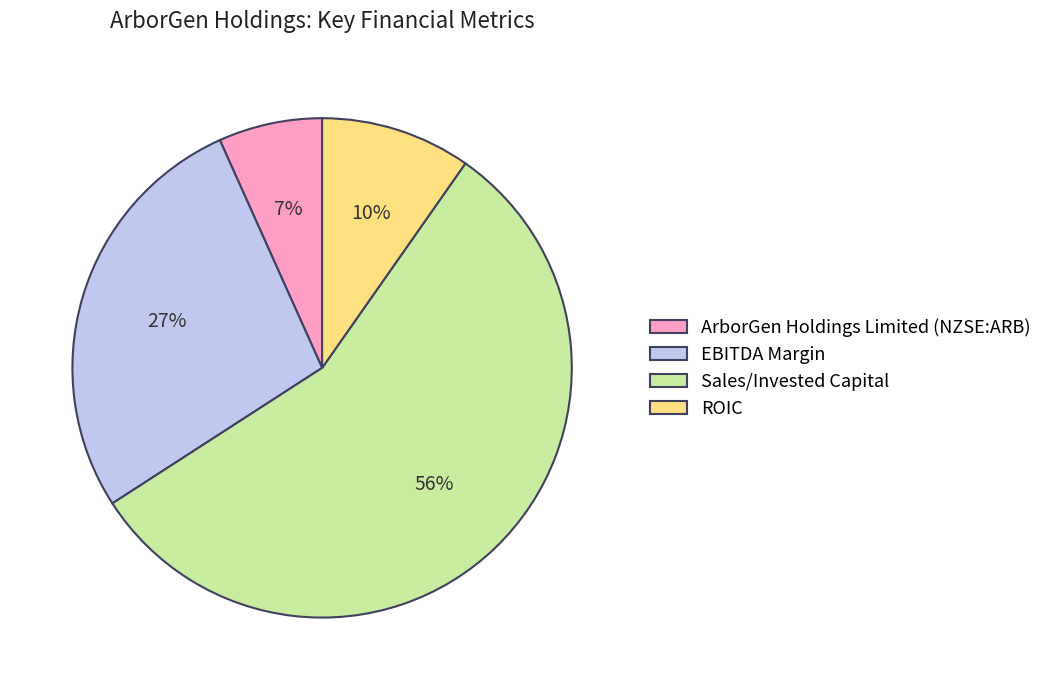

Is the sum of EBITDA Margin and ROIC greater than half?

No